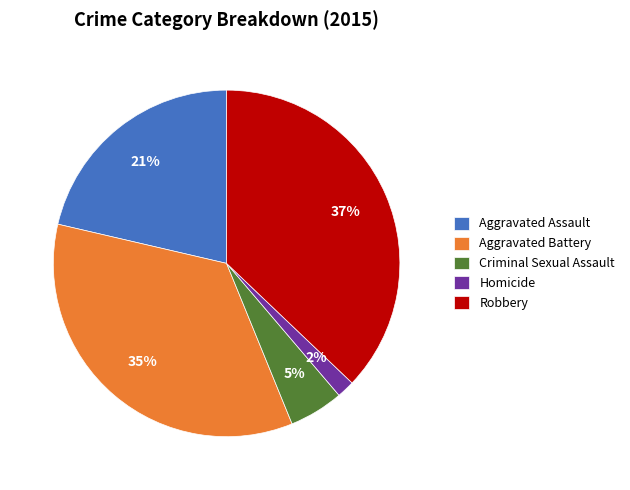

Do Robbery and Homicide together represent more than half of the pie?

No